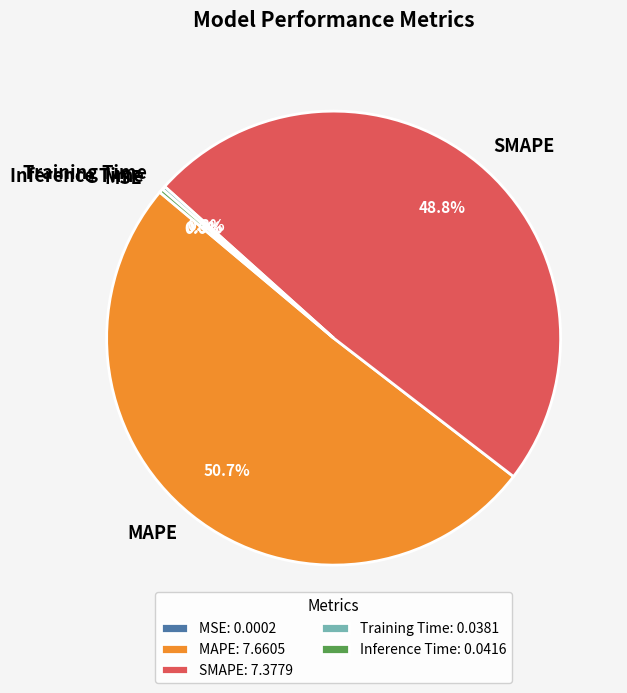

What is the ratio of the value at MAPE to the value at SMAPE?

1.0